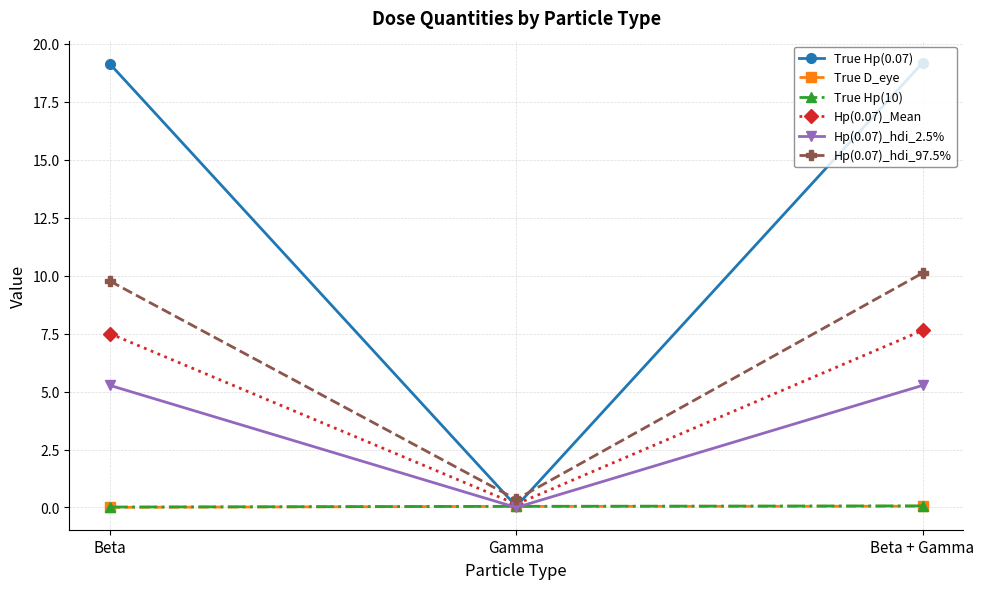

What is the greatest value displayed?

19.2